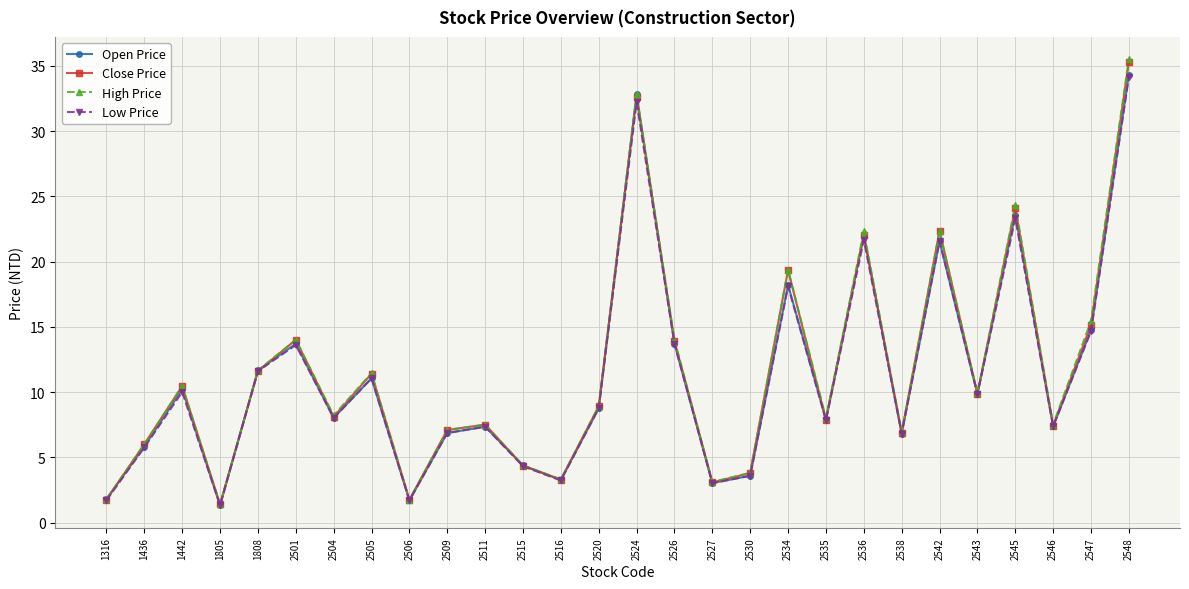

Which series has the widest spread of values?

High Price